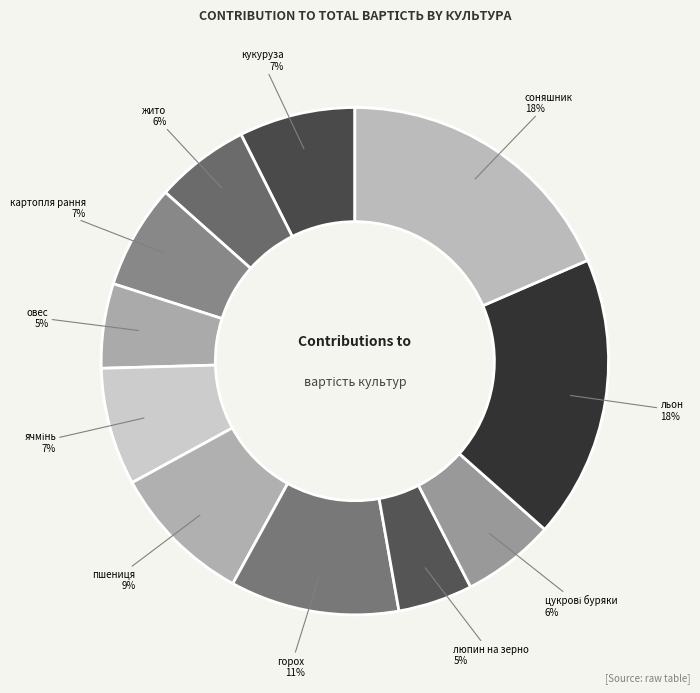

To the nearest percent, what is the combined percentage of горох and жито?

17%